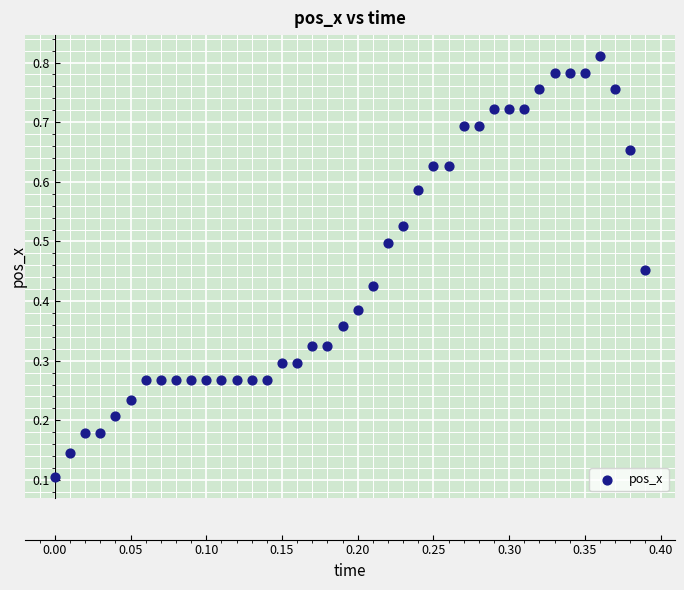

How many points are shown in the scatter plot?

40